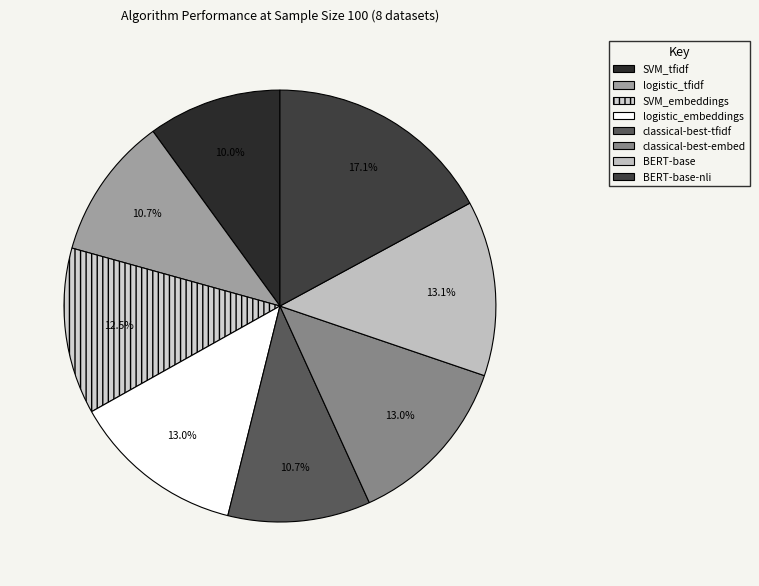

How many slices are in this pie chart?

8